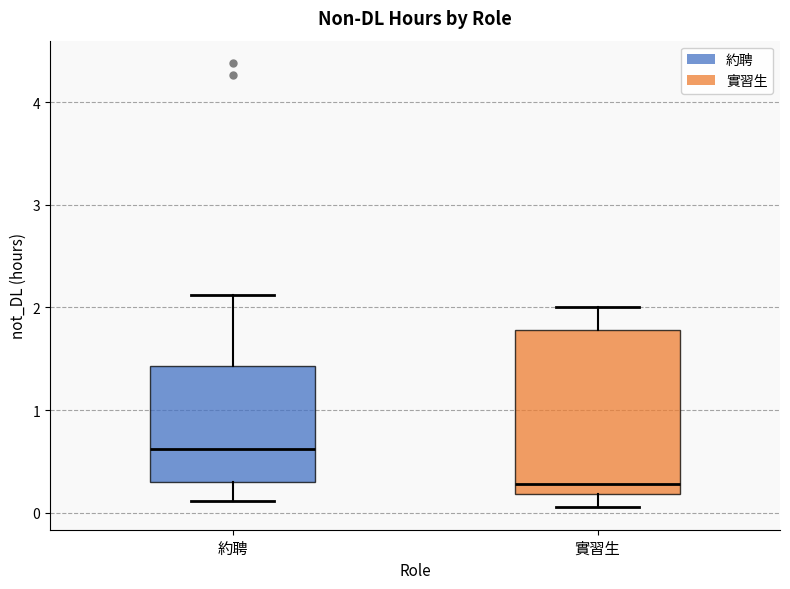

Reading left to right, transcribe this box plot: for each box, give where its median line is, the range the box spans, and where its two whiskers end, as read against the y-axis. The values are not printed on the chart, so give them approximately, as read against the axis.

約聘: median 0.6, box 0.3 to 1.4, whiskers 0.1 to 2.1
實習生: median 0.3, box 0.2 to 1.8, whiskers 0.1 to 2.0